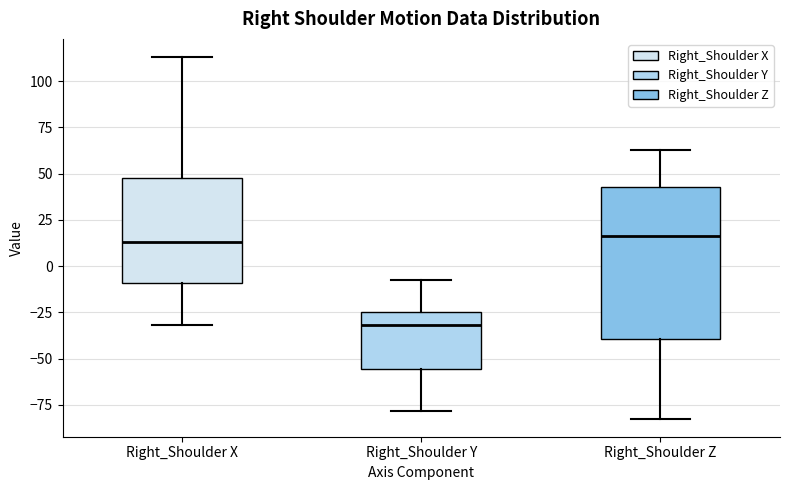

Which box's median line is the lowest?

Right_Shoulder Y